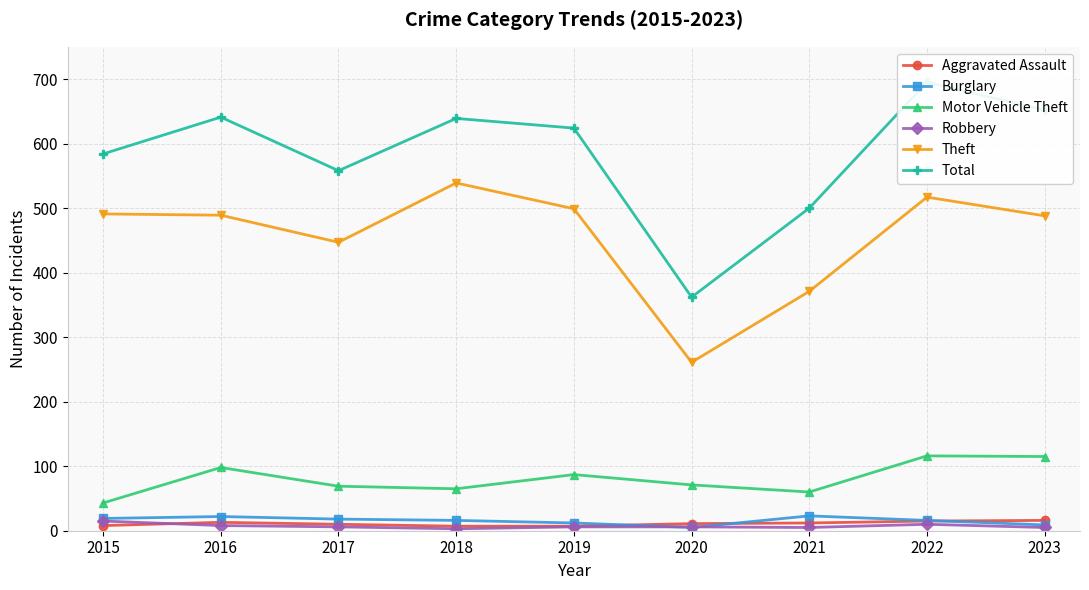

What is the average value of the Theft series?

456